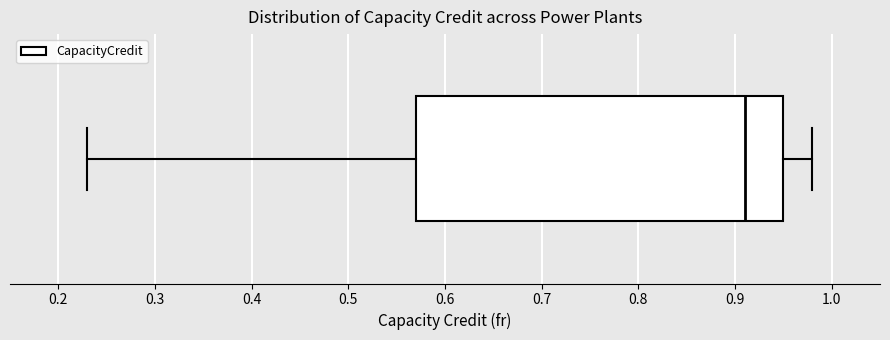

Transcribe this box plot: give where the median line is, the range the box spans, and where the two whiskers end, as read against the x-axis. The values are not printed on the chart, so give them approximately, as read against the axis.

median 0.91, box 0.57 to 0.95, whiskers 0.23 to 0.98